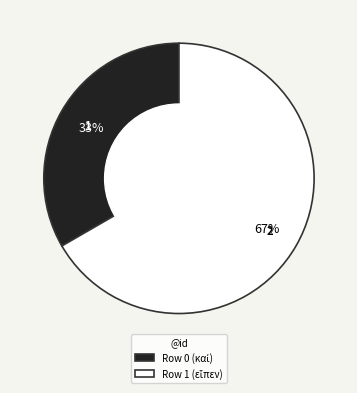

To the nearest percent, what is the average slice percentage?

50%